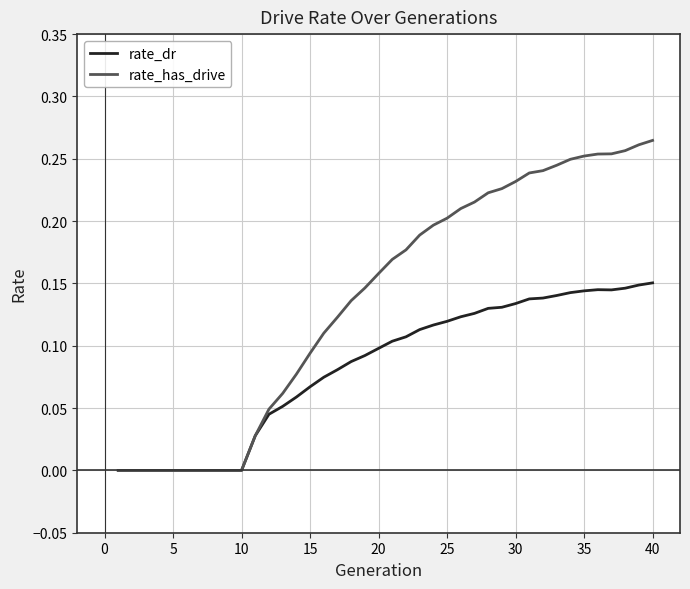

Rank the series by their average value, from lowest to highest.

rate_dr, rate_has_drive